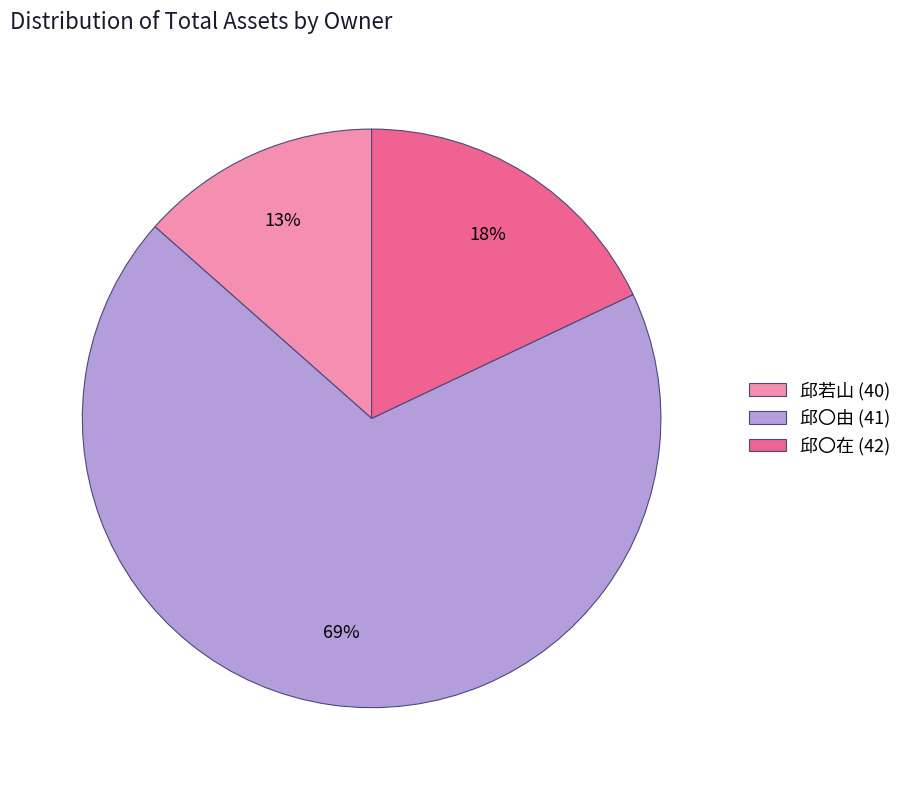

Which has a higher value, 邱若山 (40) or 邱〇在 (42)?

邱〇在 (42)